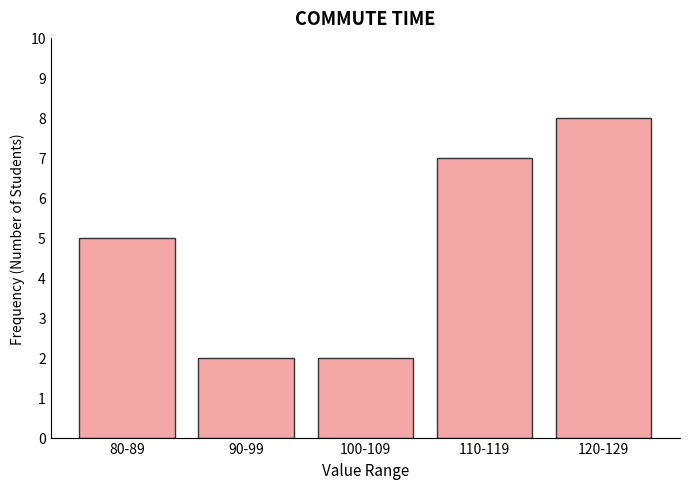

Reading left to right, transcribe all the data shown in this chart.

80-89=5	90-99=2	100-109=2	110-119=7	120-129=8